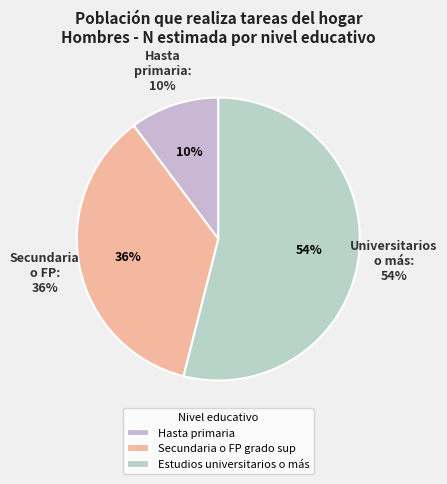

Count the number of slices in the pie.

3